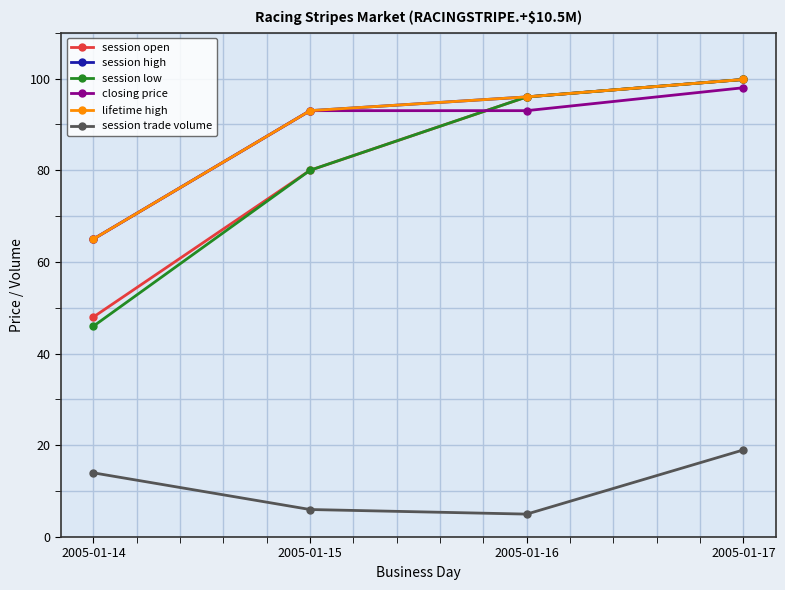

Does the chart have visible grid lines?

Yes